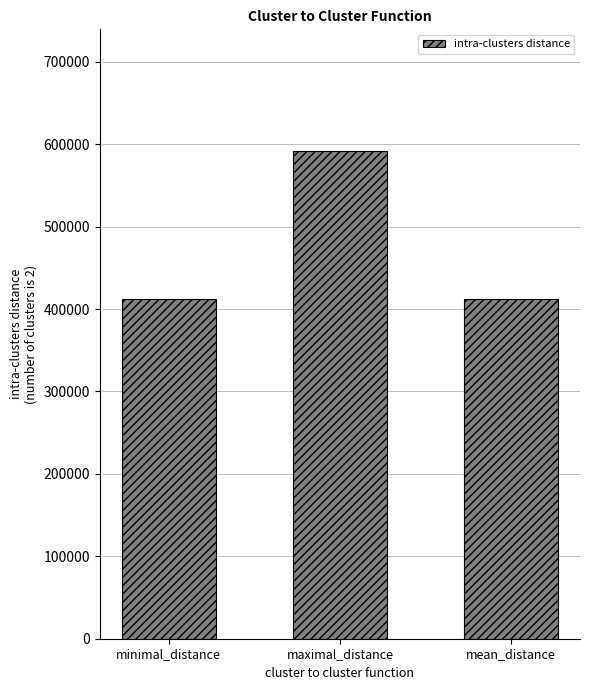

What is the ratio of the value at mean_distance to the value at minimal_distance?

1.0